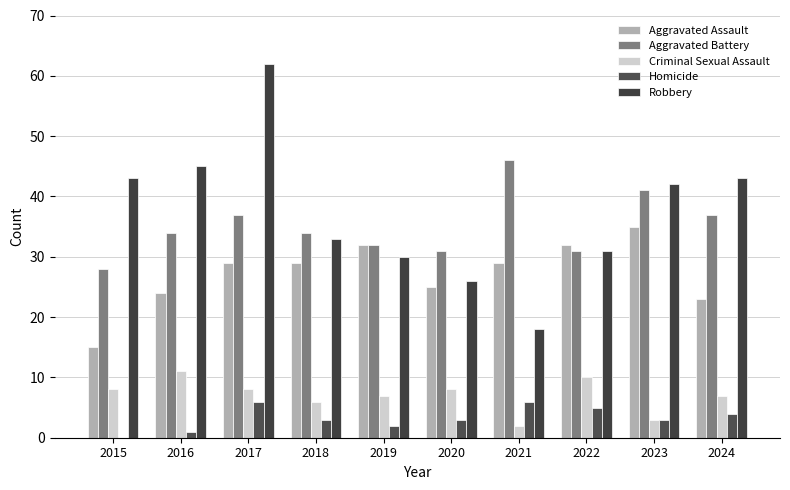

Is it true that Aggravated Assault equals 32 at 2022?

True